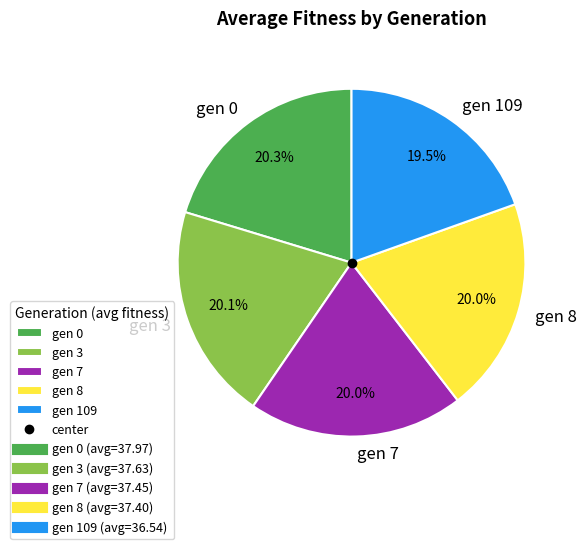

To the nearest percent, what is the combined percentage of gen 109 and gen 8?

40%